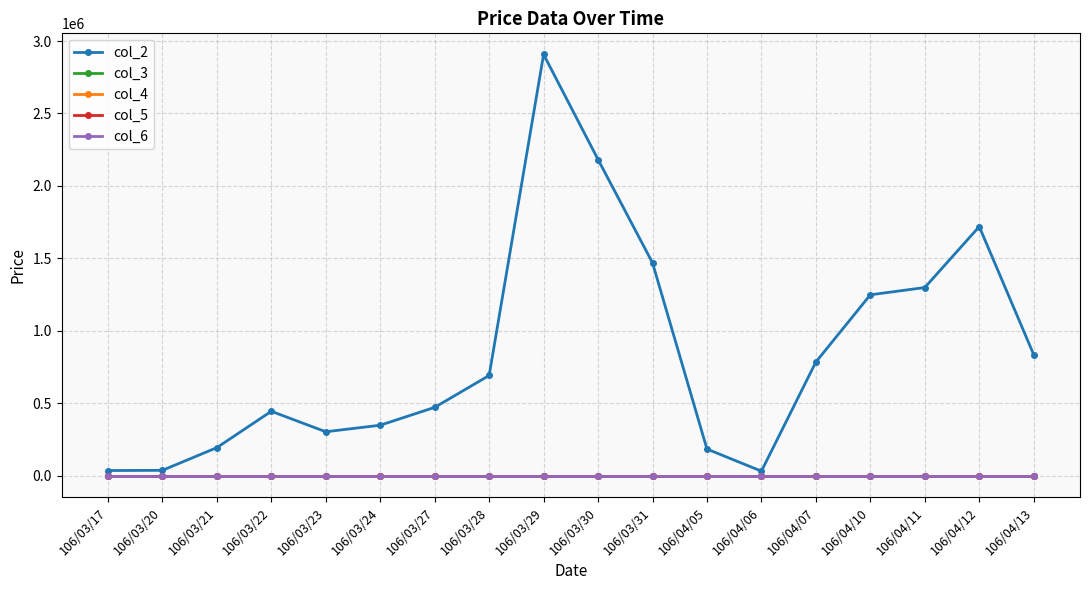

What is the sum of all col_4 values?

24.2